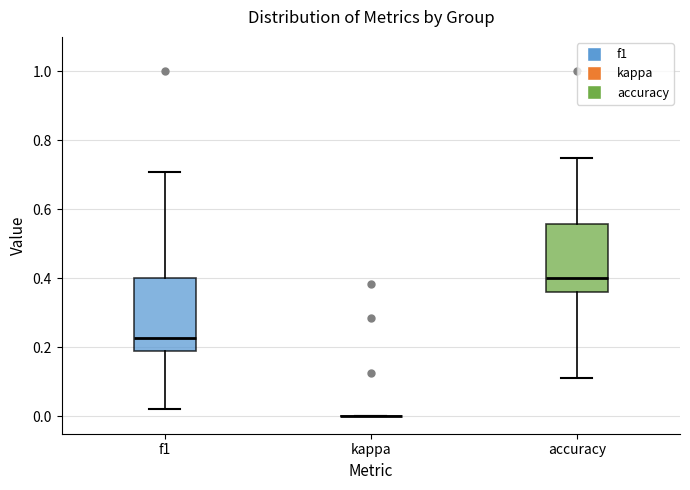

Where is the upper edge of the box for accuracy on the y-axis? The values are not printed on the chart, so give them approximately, as read against the axis.

0.56